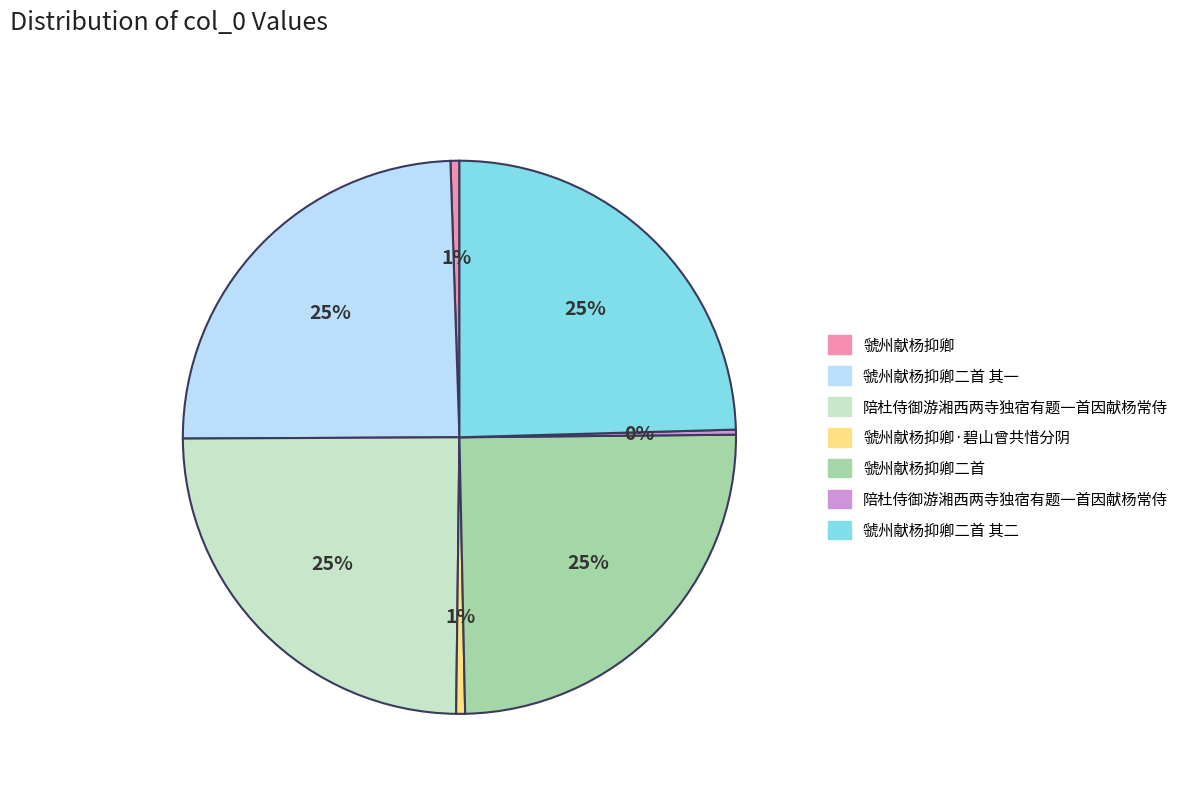

To the nearest percent, what is the average slice percentage?

14%